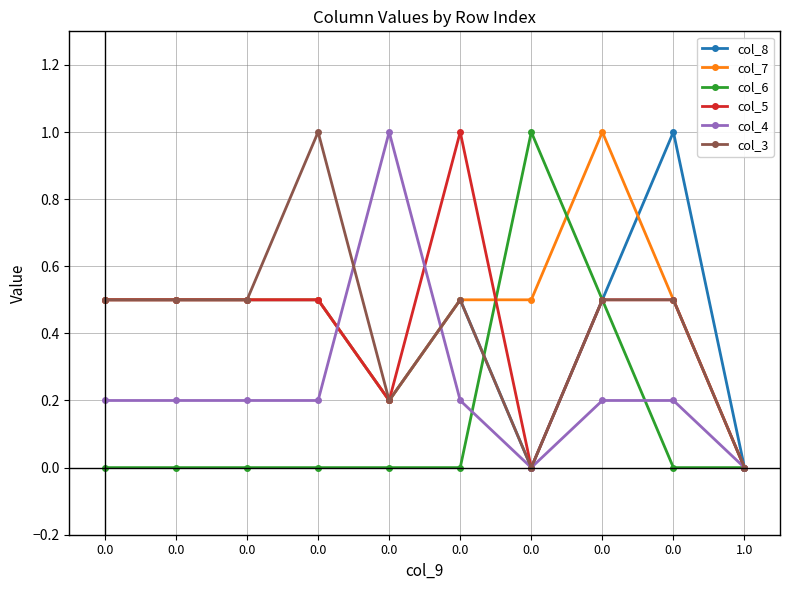

How many series are shown in this chart?

6